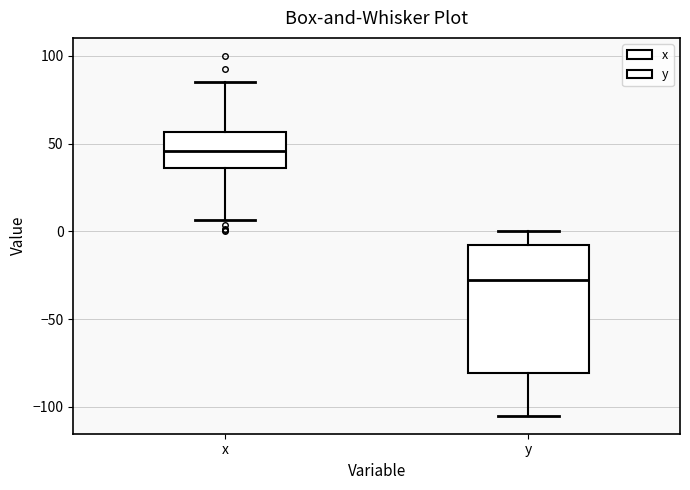

Which box has the lowest median line?

y